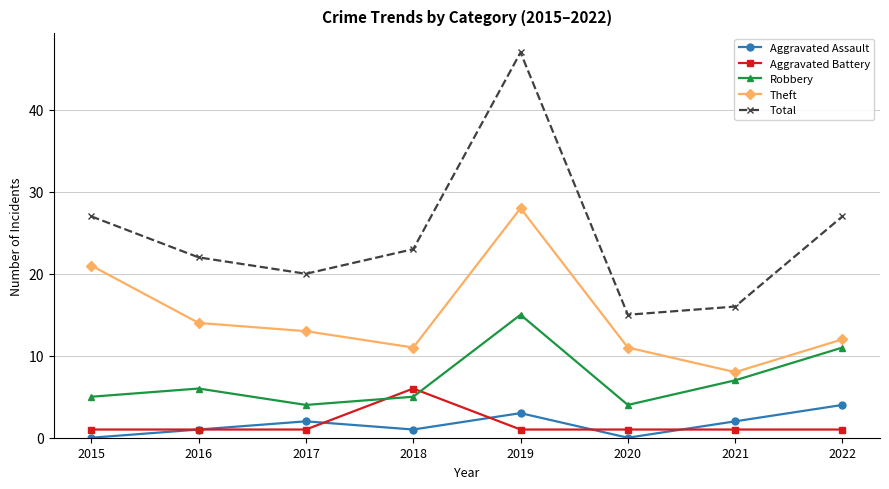

True or false: Total has more than 0 points higher than both neighbors.

True